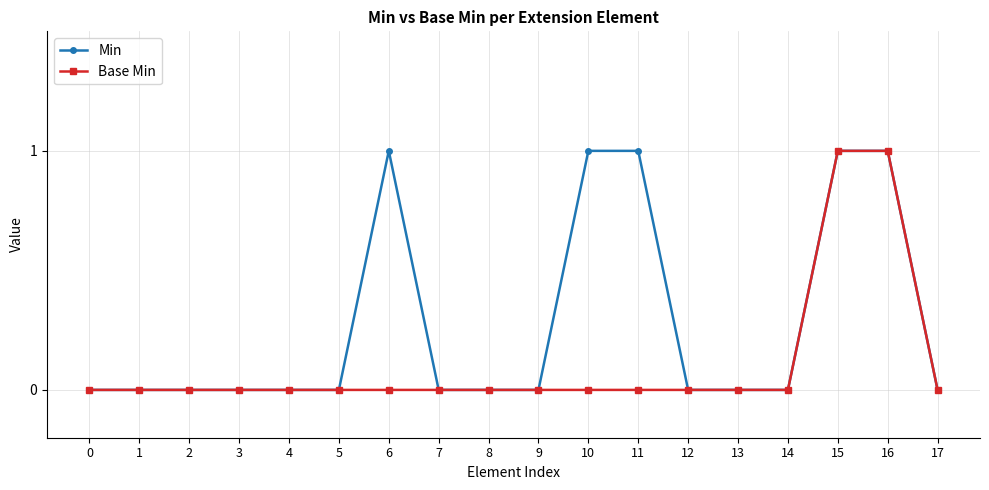

True or false: Base Min has a value of 0 at 4.

True